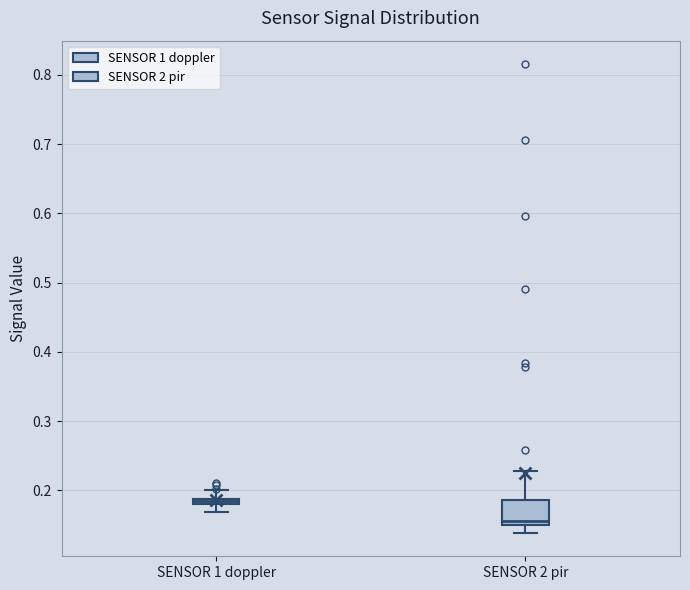

Comparing the boxes themselves (not the whiskers), which one is the tallest?

SENSOR 2 pir